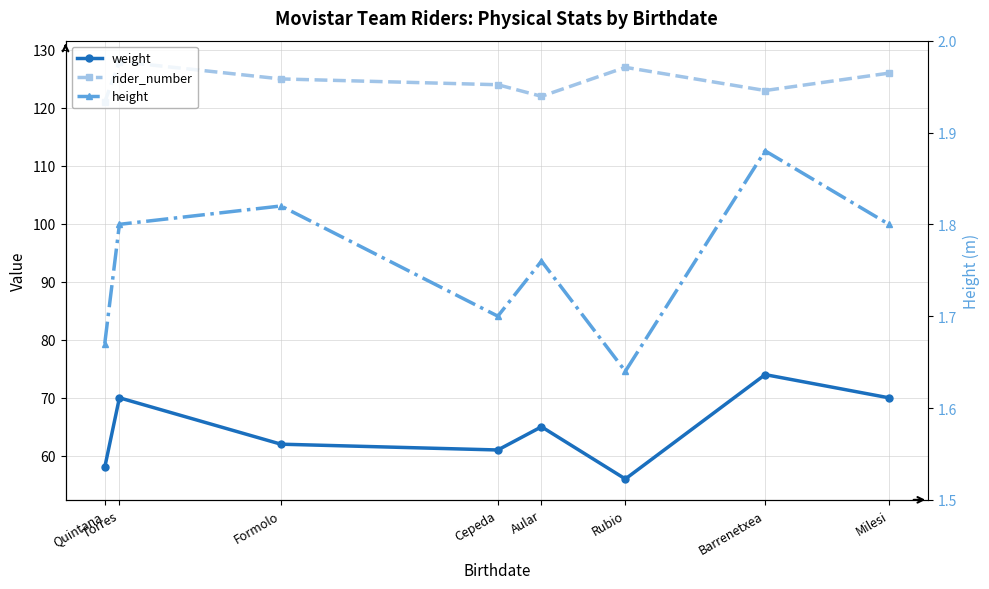

Reading right to left, list all the values displayed in this chart.

weight: Milesi=70.0	Barrenetxea=74.0	Rubio=56.0	Aular=65.0	Cepeda=61.0	Formolo=62.0	Torres=70.0	Quintana=58.0
rider_number: Milesi=126.0	Barrenetxea=123.0	Rubio=127.0	Aular=122.0	Cepeda=124.0	Formolo=125.0	Torres=128.0	Quintana=121.0
height: Milesi=1.8	Barrenetxea=1.9	Rubio=1.6	Aular=1.8	Cepeda=1.7	Formolo=1.8	Torres=1.8	Quintana=1.7